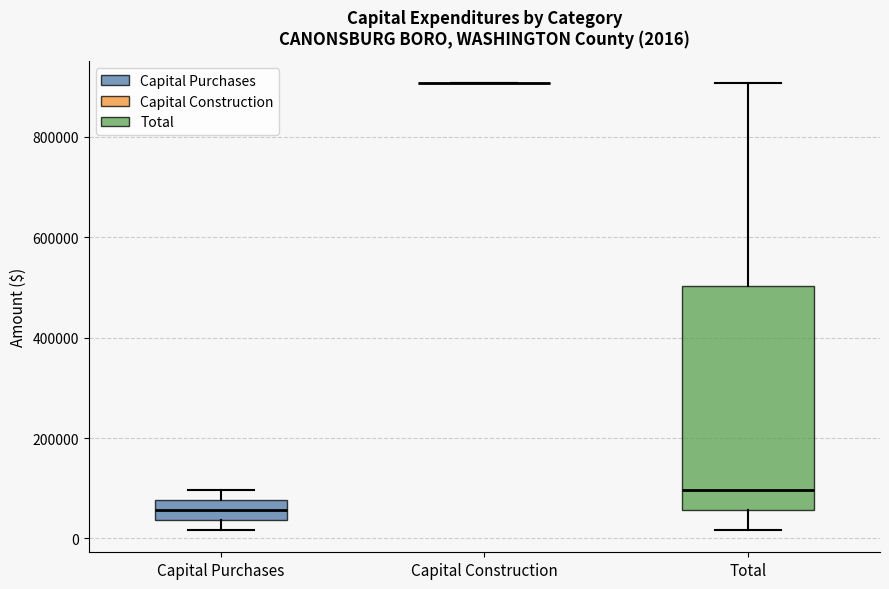

Comparing the boxes themselves (not the whiskers), which one is the tallest?

Total